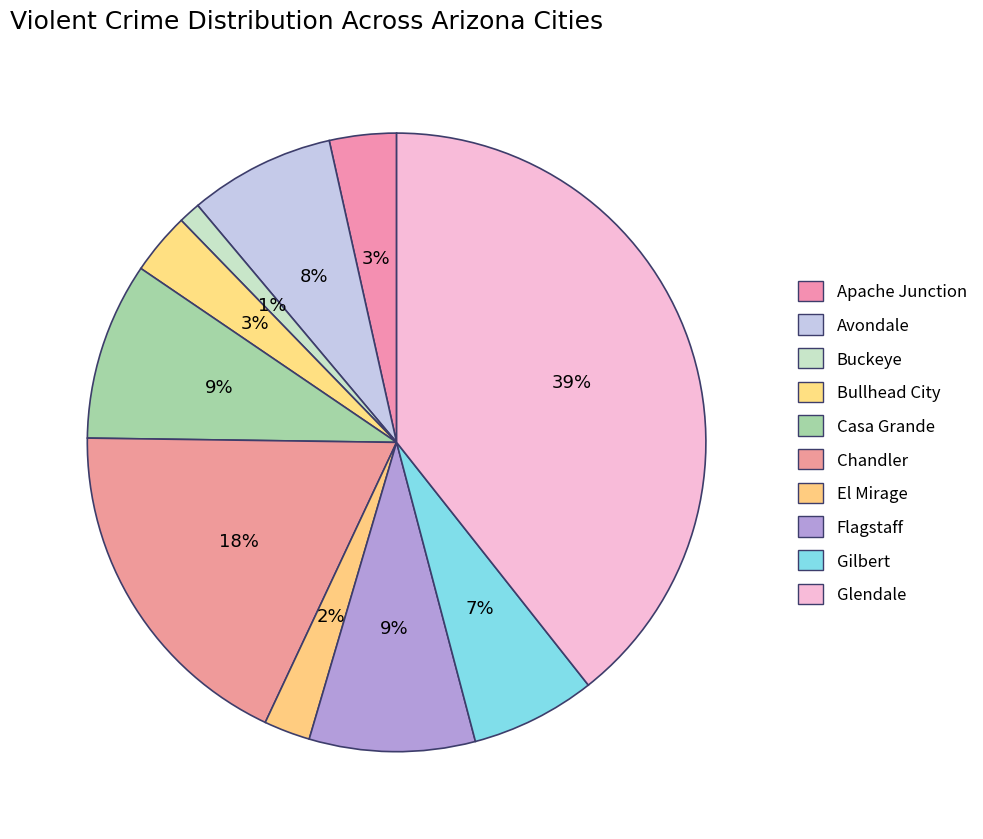

How many slices are in this pie chart?

10